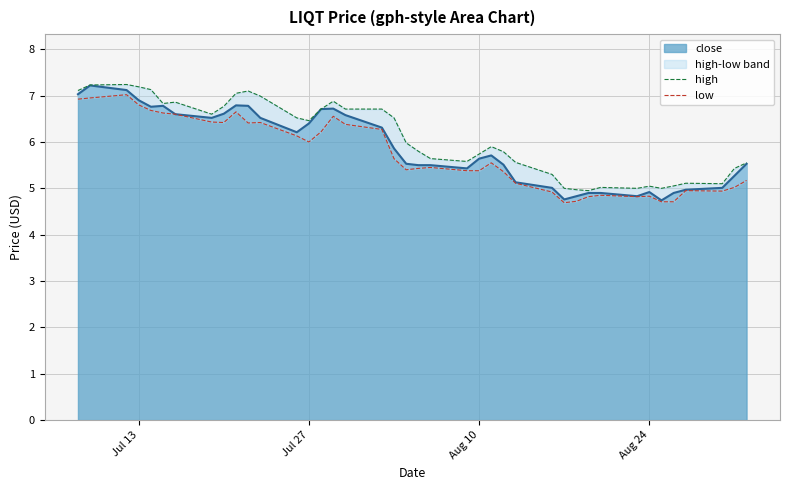

What is the minimum value for close?

4.7